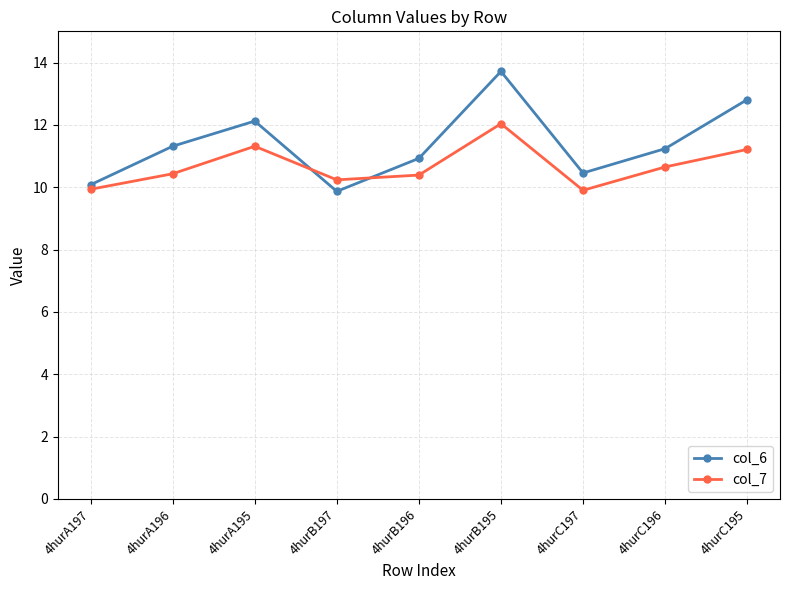

How many lines are shown in the chart?

2